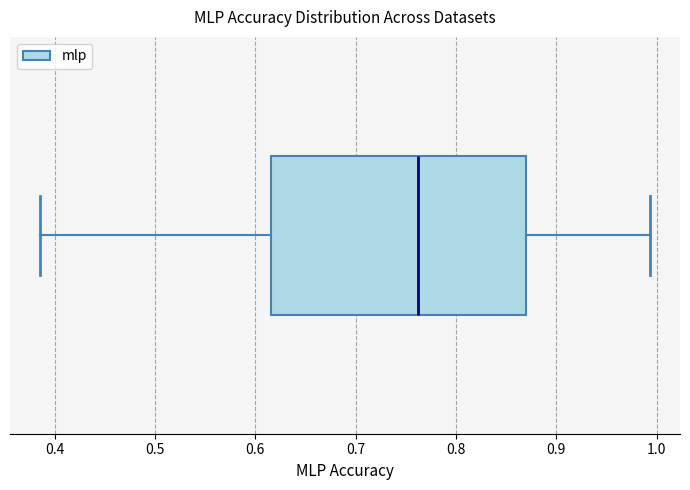

Transcribe this box plot: give where the median line is, the range the box spans, and where the two whiskers end, as read against the x-axis. The values are not printed on the chart, so give them approximately, as read against the axis.

median 0.76, box 0.62 to 0.87, whiskers 0.39 to 0.99